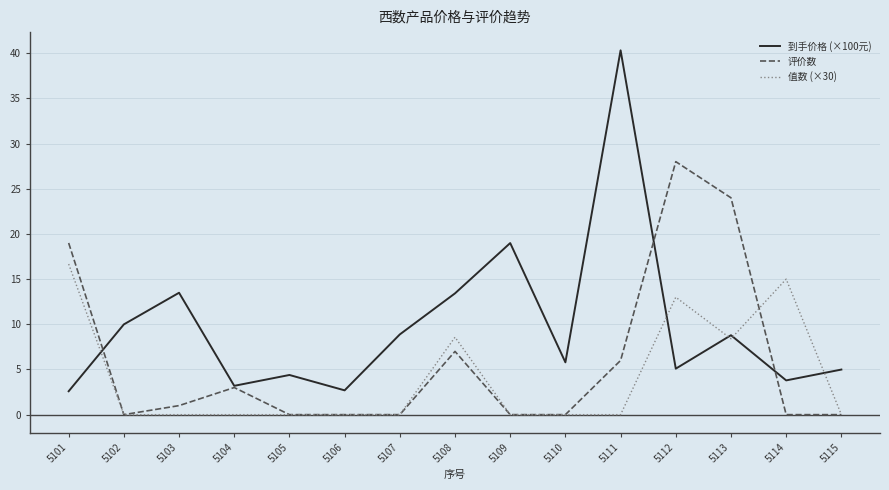

Is the value of 值数 (×30) at 5115 greater than the value of 评价数 at 5113?

No